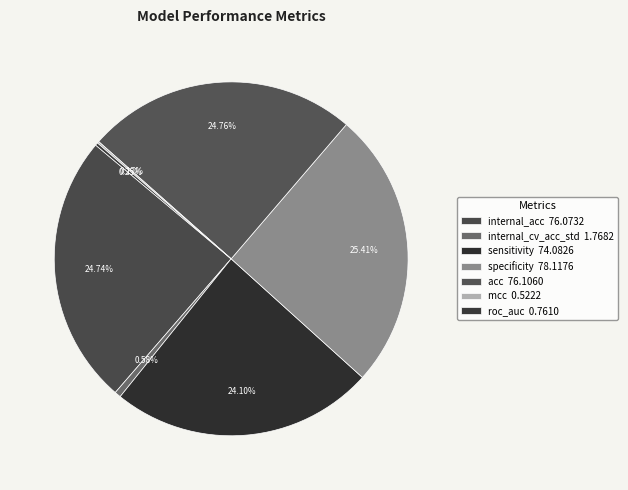

Is it true that internal_acc is 25% of the pie?

True